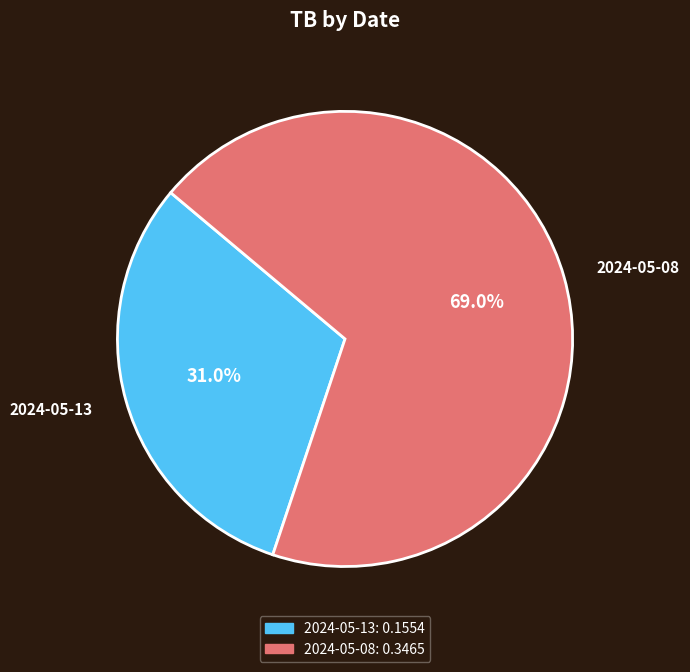

To the nearest percent, what is the difference between the largest and smallest slice percentages?

38%